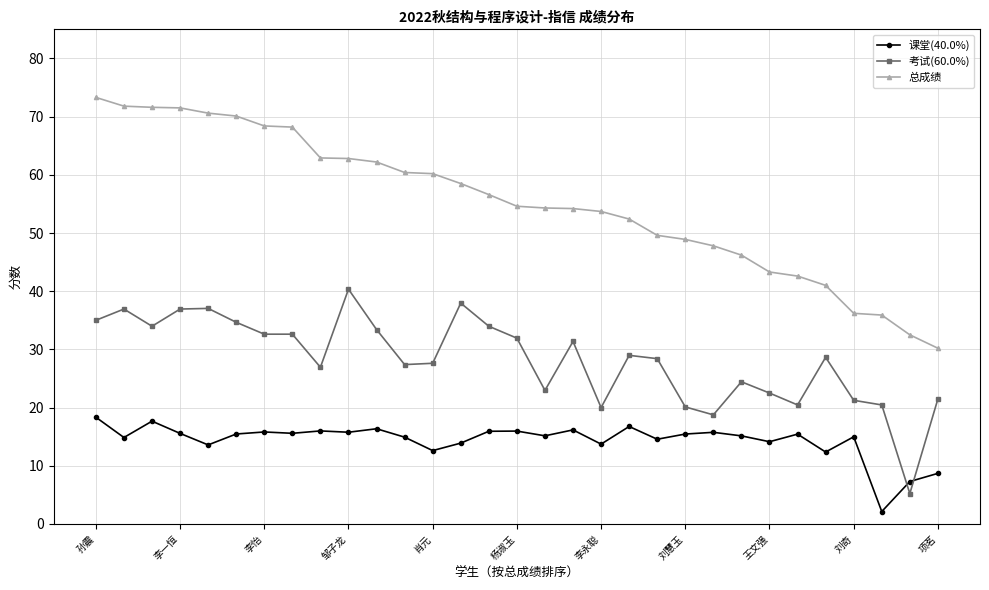

What is the difference between the second highest and second lowest values in the 总成绩 series?

39.3